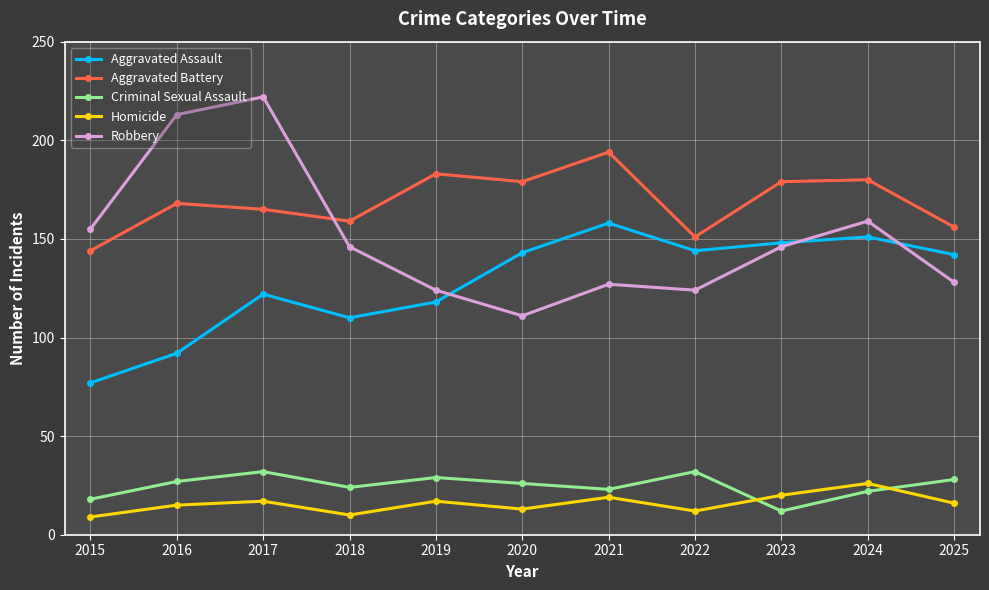

Reading right to left, list all the values displayed in this chart.

Aggravated Assault: 142	151	148	144	158	143	118	110	122	92	77
Aggravated Battery: 156	180	179	151	194	179	183	159	165	168	144
Criminal Sexual Assault: 28	22	12	32	23	26	29	24	32	27	18
Homicide: 16	26	20	12	19	13	17	10	17	15	9
Robbery: 128	159	146	124	127	111	124	146	222	213	155